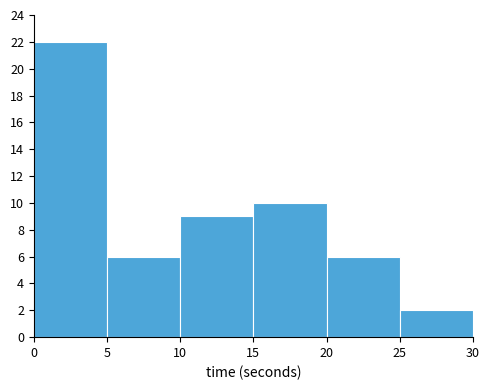

Reading left to right, list every bar in this chart as the range it spans on the x-axis followed by its height. The values are not printed on the chart, so give them approximately, as read against the axis.

0 to 5: 22
5 to 10: 6
10 to 15: 9
15 to 20: 10
20 to 25: 6
25 to 30: 2